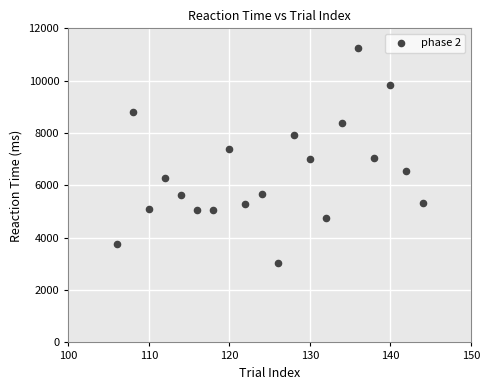

What is the range of X values (max minus min)?

38